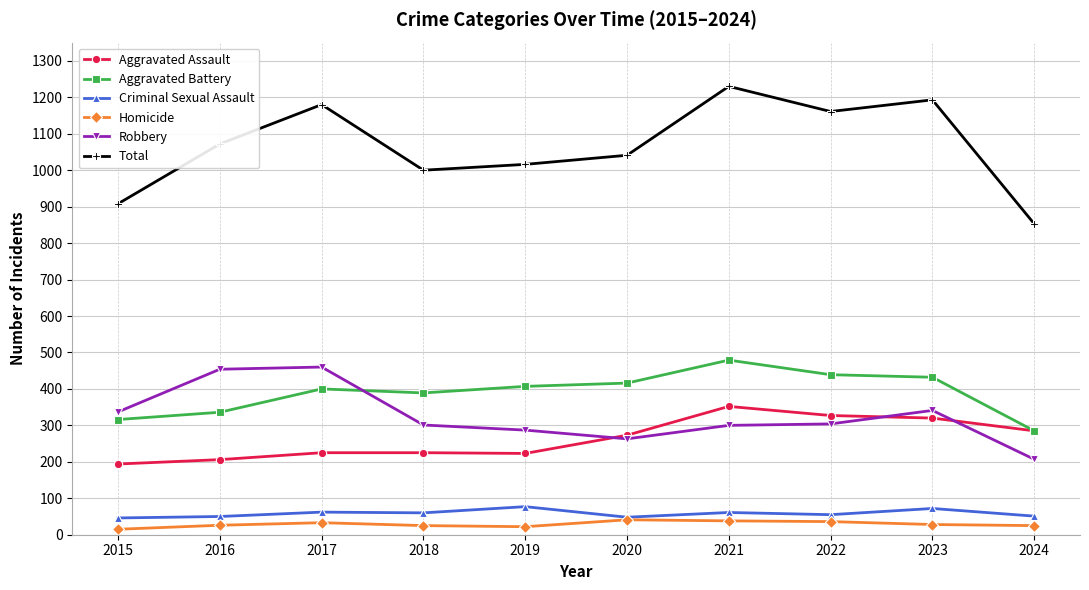

What is the spread (max minus min) of values at 2021?

1192